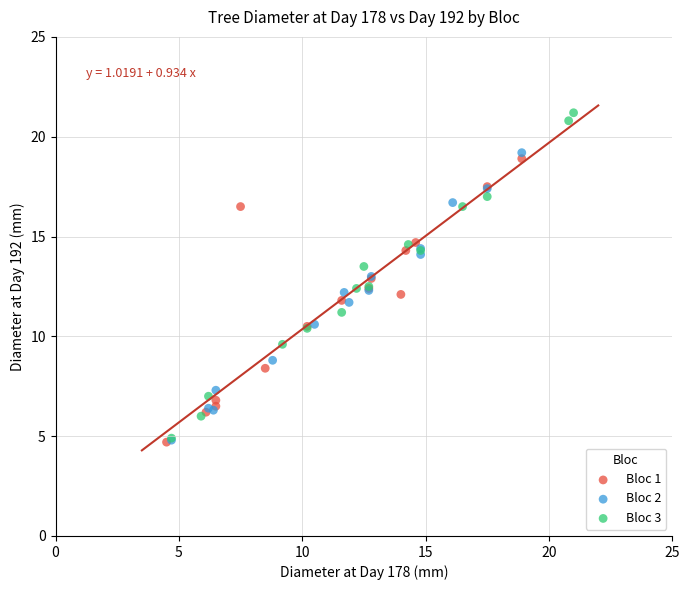

Which series contains the highest Y value?

Bloc 3